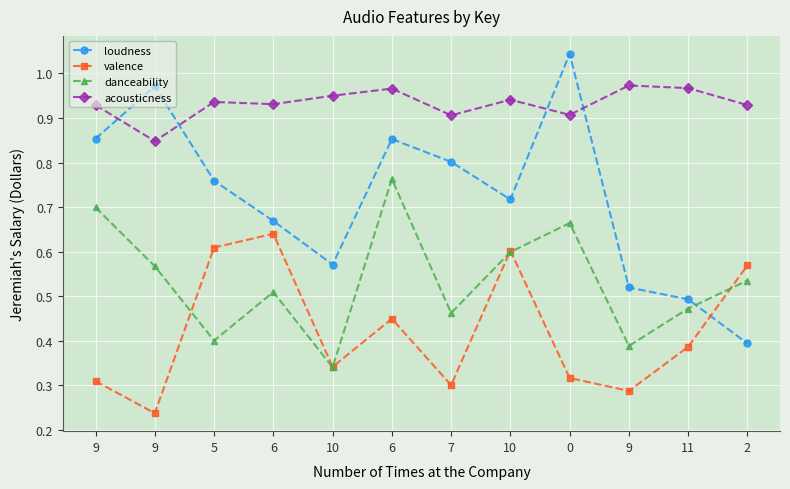

Which category has the lowest value in the valence series?

9